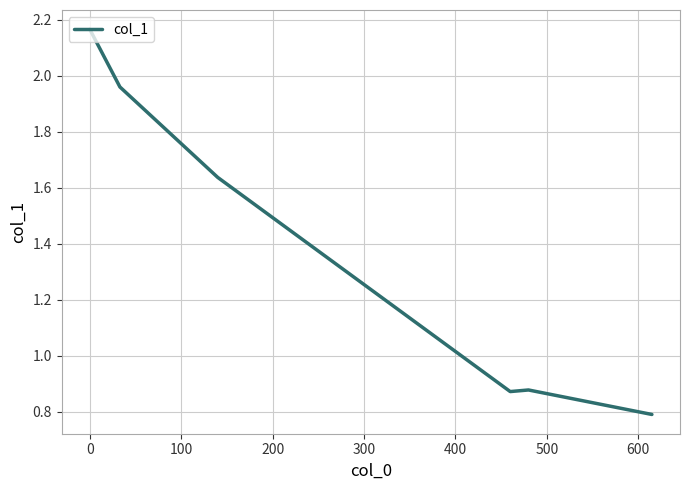

True or false: there are more than 2 points higher than both neighbors.

False